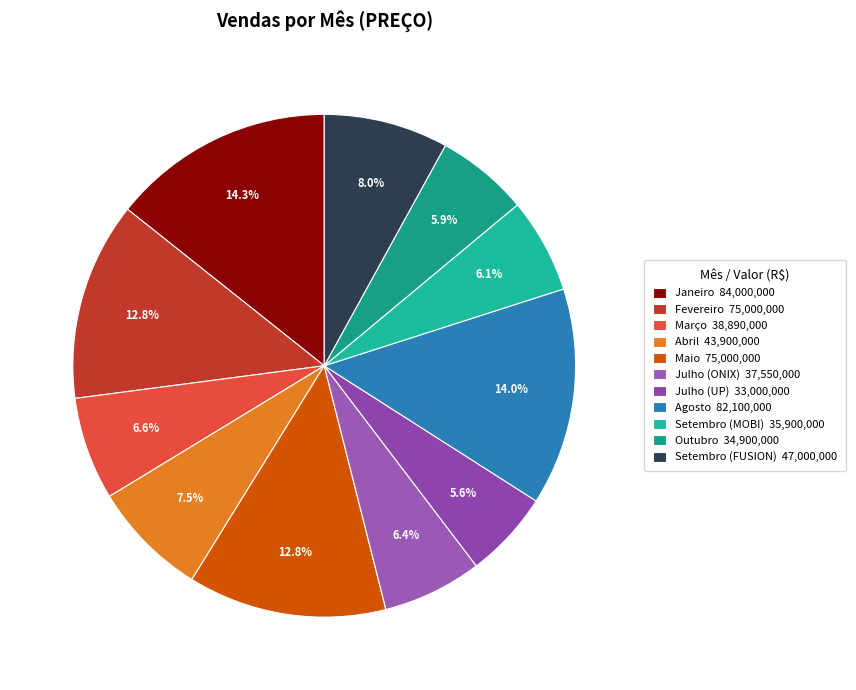

Rank the categories by value from highest to lowest.

Janeiro, Agosto, Fevereiro, Maio, Setembro (FUSION), Abril, Março, Julho (ONIX), Setembro (MOBI), Outubro, Julho (UP)